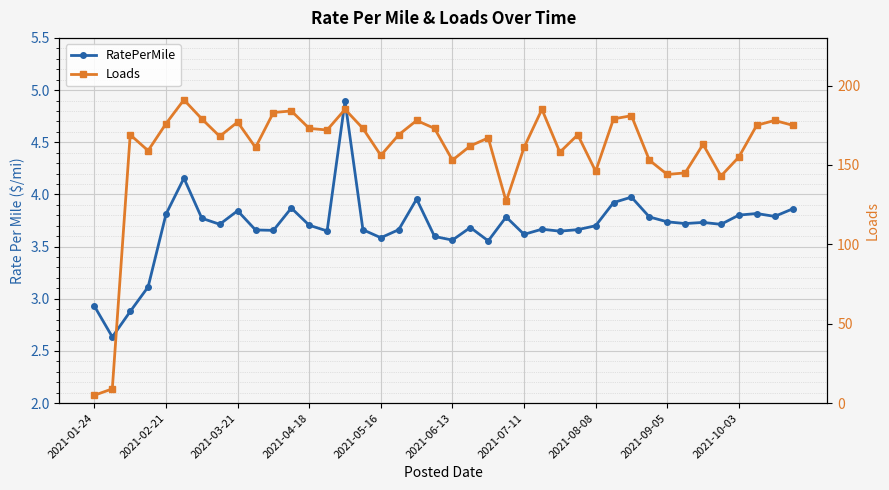

Reading left to right, what are all the values shown in this chart?

RatePerMile: 2.9	2.6	2.9	3.1	3.8	4.2	3.8	3.7	3.8	3.7	3.7	3.9	3.7	3.6	4.9	3.7	3.6	3.7	4.0	3.6	3.6	3.7	3.6	3.8	3.6	3.7	3.6	3.7	3.7	3.9	4.0	3.8	3.7	3.7	3.7	3.7	3.8	3.8	3.8	3.9
Loads: 5.0	9.0	169.0	159.0	176.0	191.0	179.0	168.0	177.0	161.0	183.0	184.0	173.0	172.0	185.0	173.0	156.0	169.0	178.0	173.0	153.0	162.0	167.0	127.0	161.0	185.0	158.0	169.0	146.0	179.0	181.0	153.0	144.0	145.0	163.0	143.0	155.0	175.0	178.0	175.0